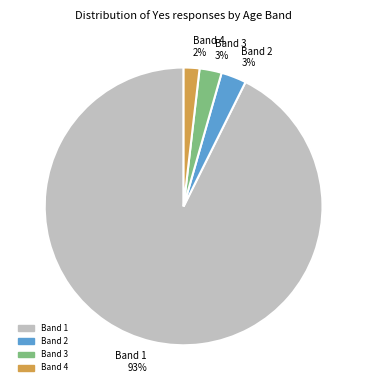

To the nearest percent, what is the average slice percentage?

25%